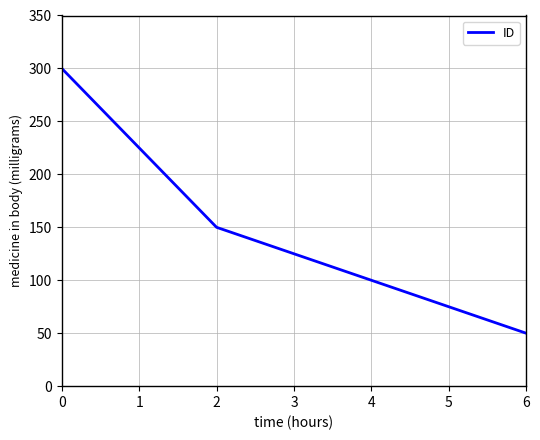

What is the approximate value at 2, to the nearest 5?

150